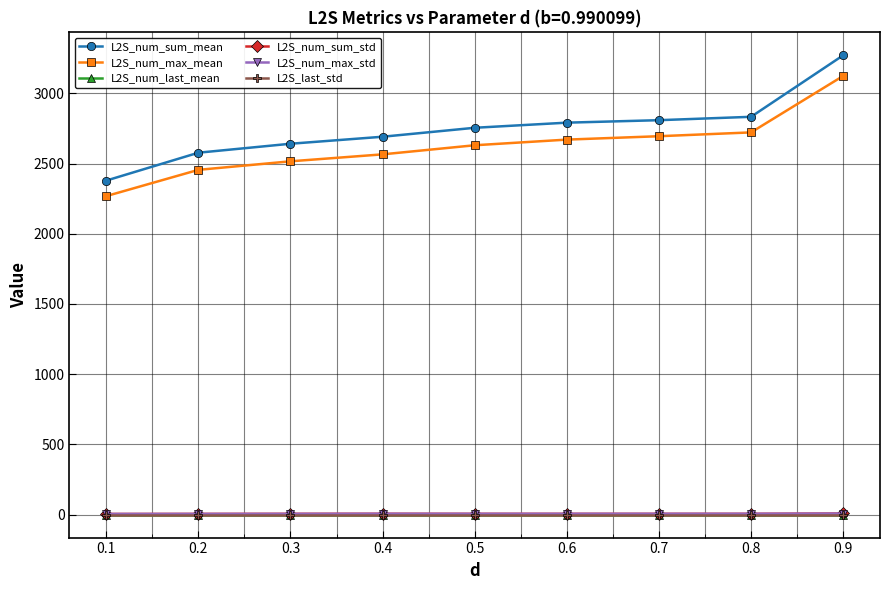

List the series in order of their peak value, lowest first.

L2S_num_last_mean, L2S_last_std, L2S_num_max_std, L2S_num_sum_std, L2S_num_max_mean, L2S_num_sum_mean